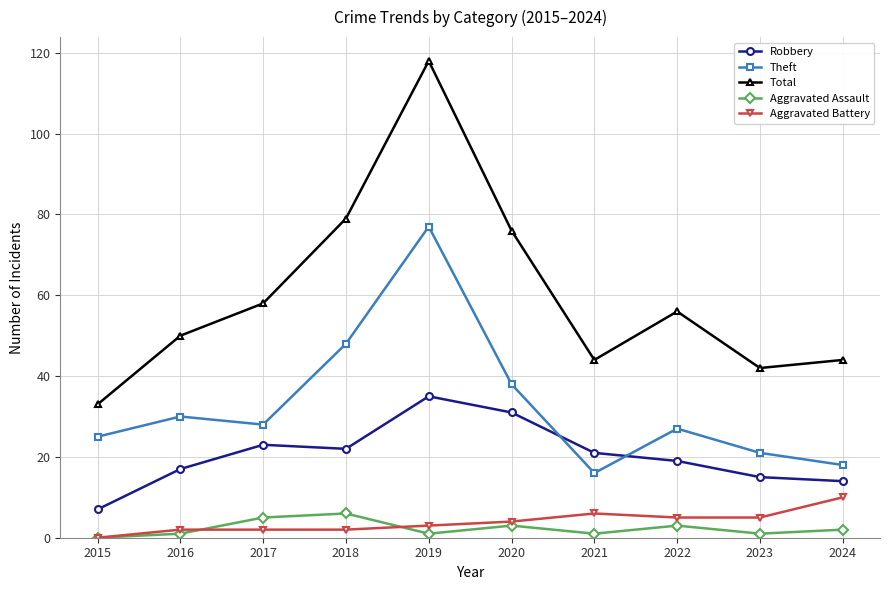

At which category does the chart reach its minimum across all series?

2015